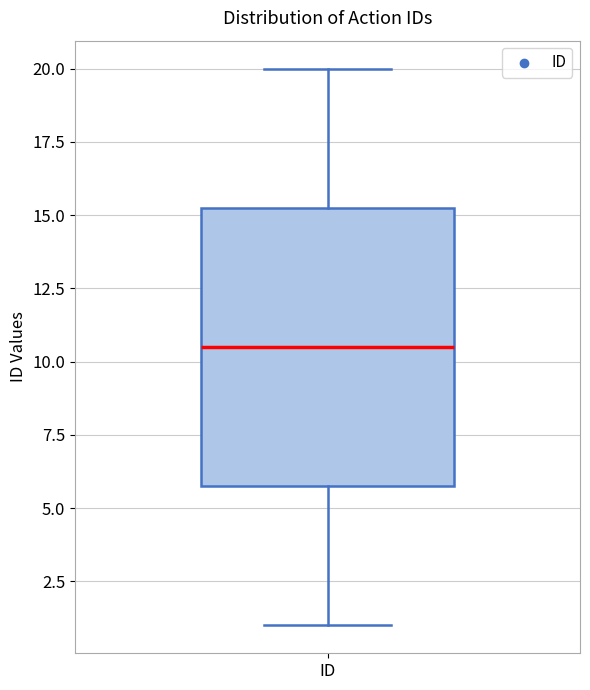

Where does the lower whisker of the box for ID end on the y-axis? The values are not printed on the chart, so give them approximately, as read against the axis.

1.0